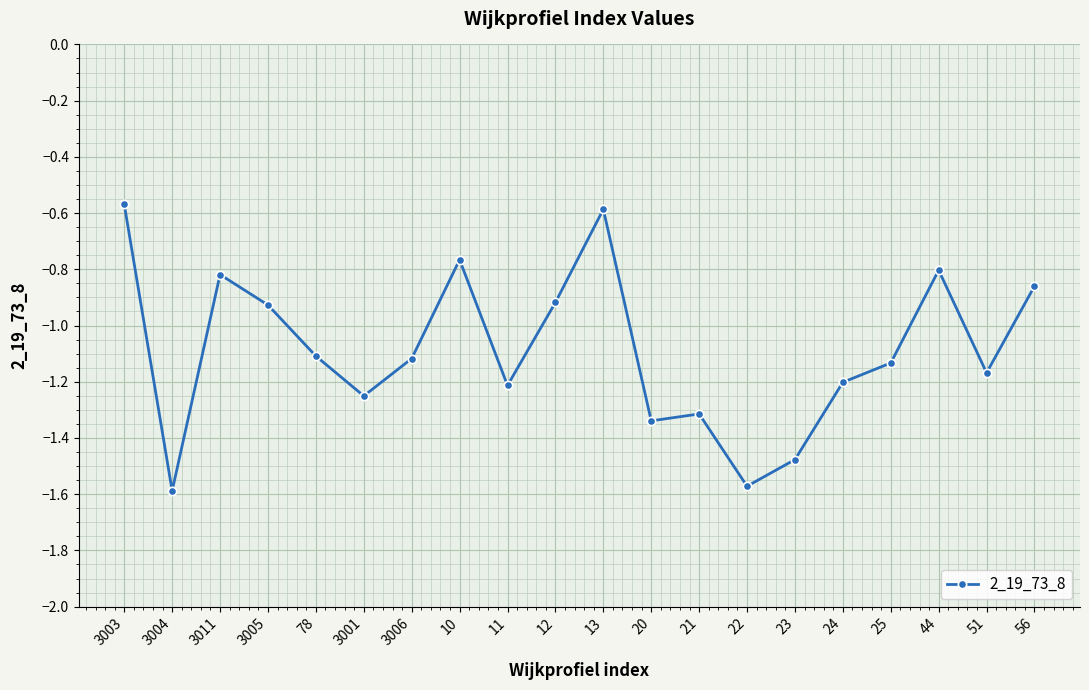

Which category has the highest value across all series?

3003